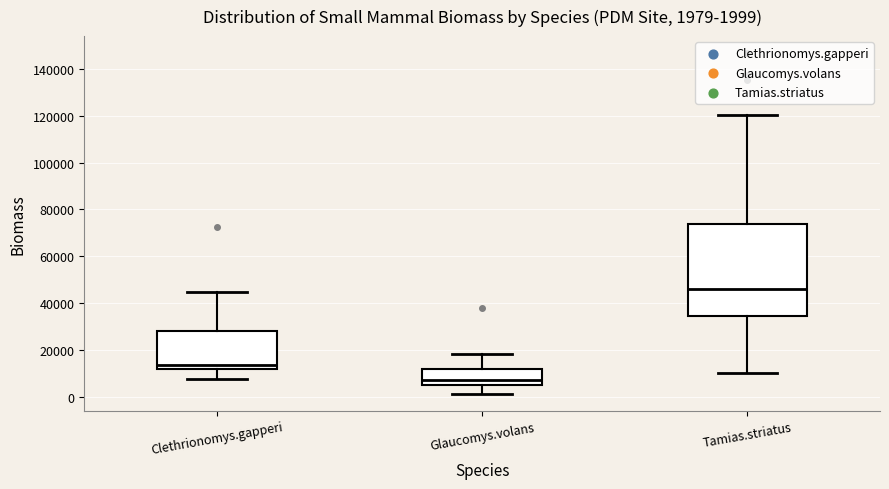

Which box's median line is the lowest?

Glaucomys.volans